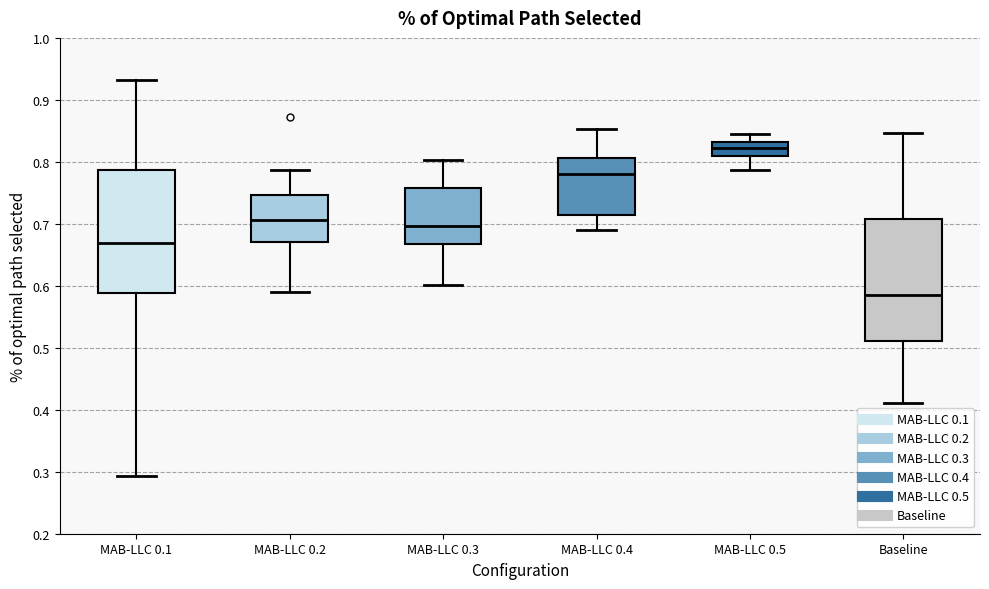

Which box's median line is the highest?

MAB-LLC 0.5